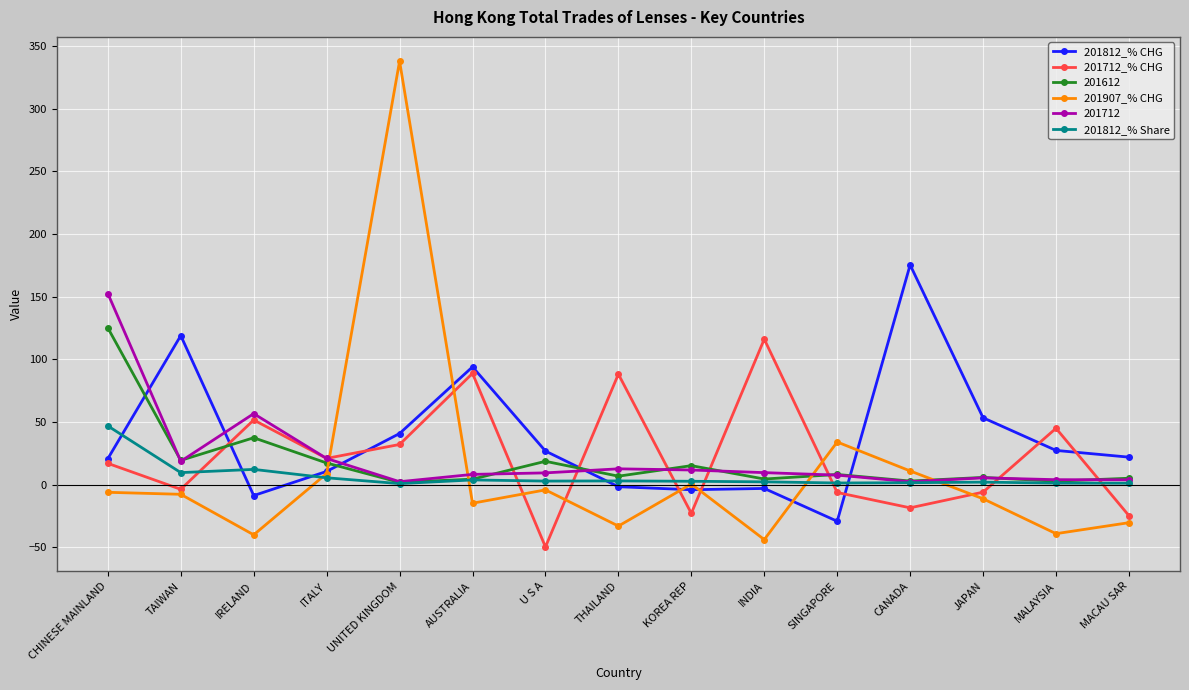

How many values in the 201907_% CHG series are below -7?

8